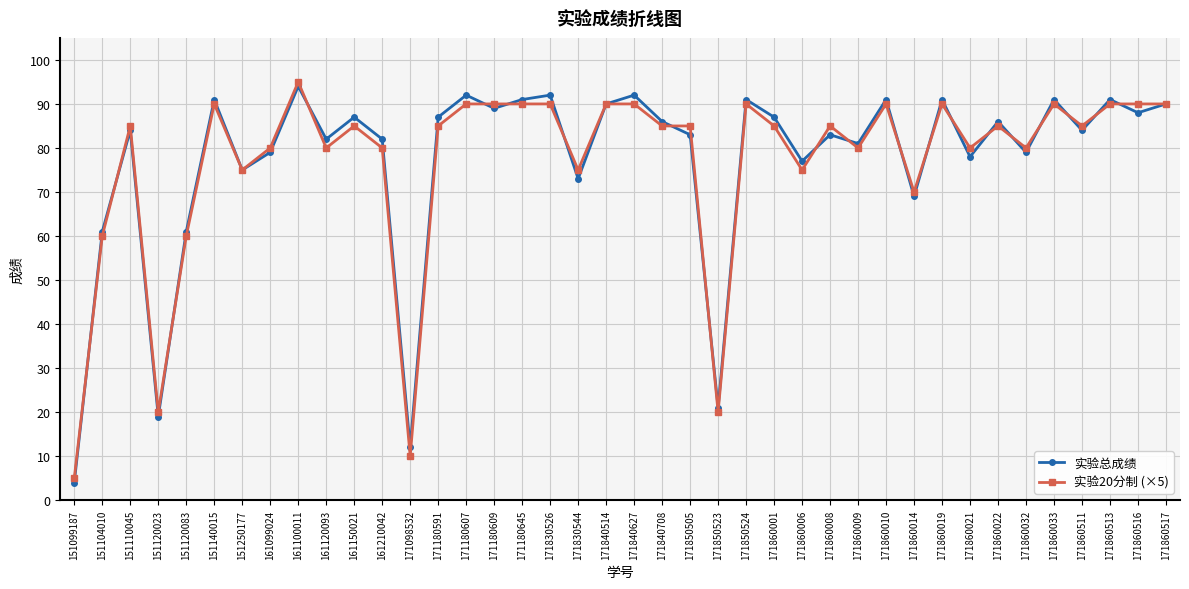

At which category is the sum across all series the highest?

161100011